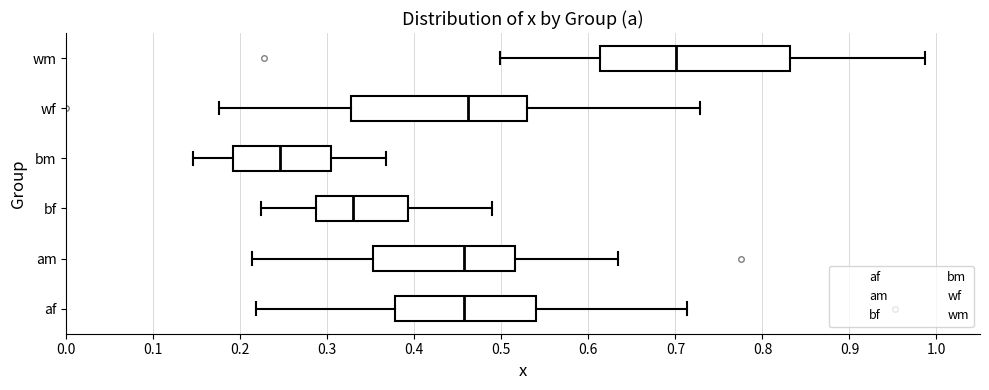

Which box has the furthest to the left median line?

bm